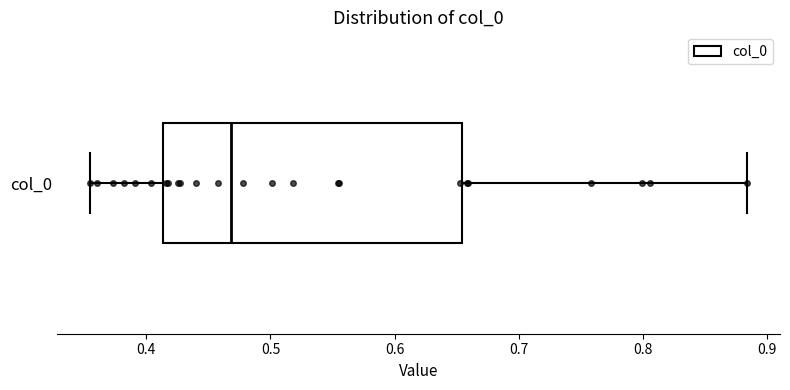

Where does the median line of the box for col_0 sit on the x-axis? The values are not printed on the chart, so give them approximately, as read against the axis.

0.47